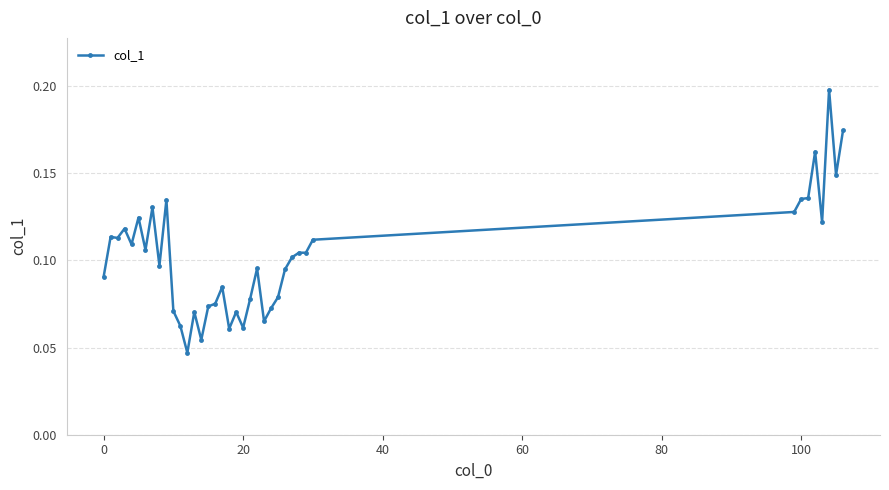

True or false: the data has more than 1 interior local peaks.

True